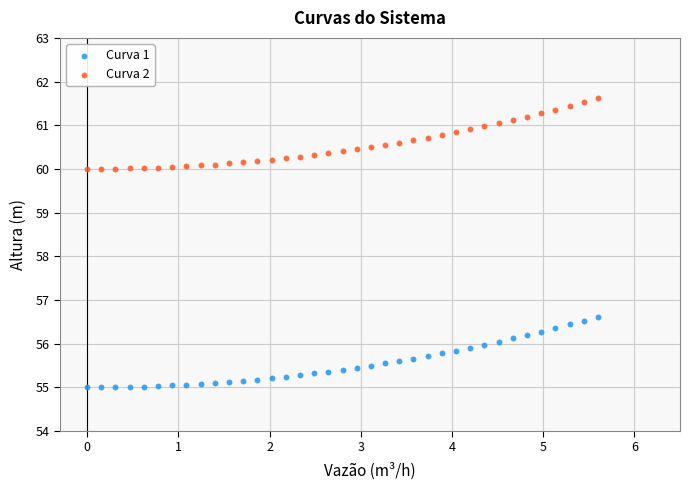

What are all the series names shown in the legend?

Curva 1, Curva 2